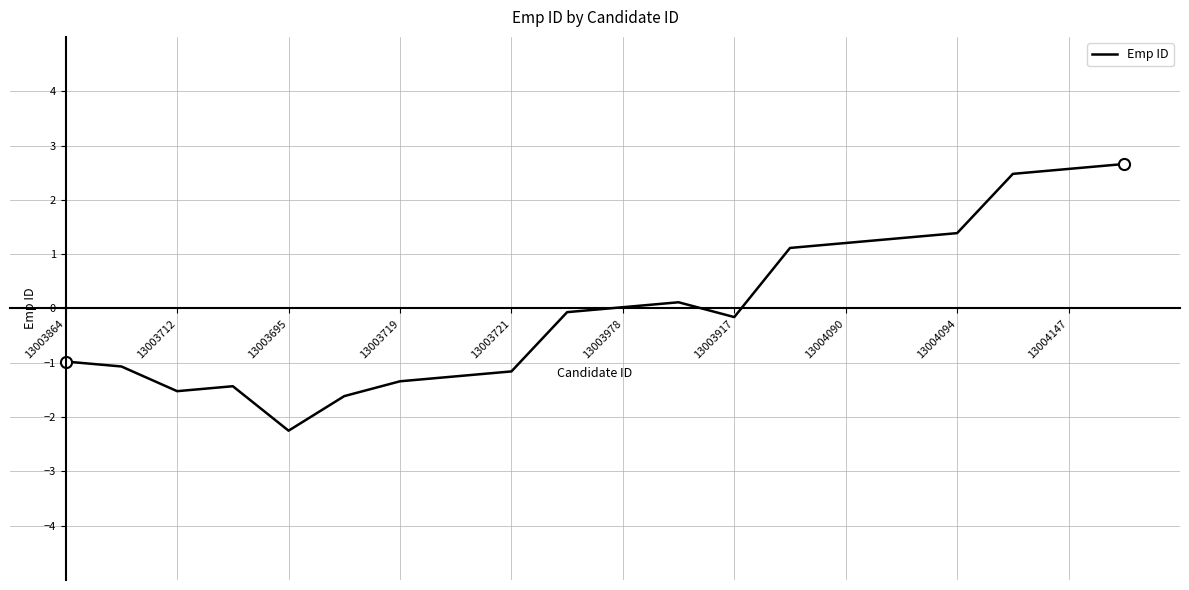

What is the minimum value shown in the chart?

-2.3